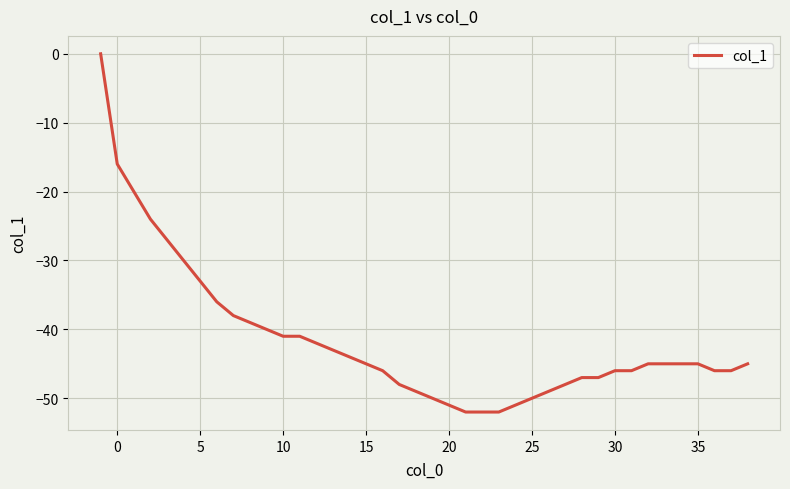

What is the difference between the maximum and minimum values?

52